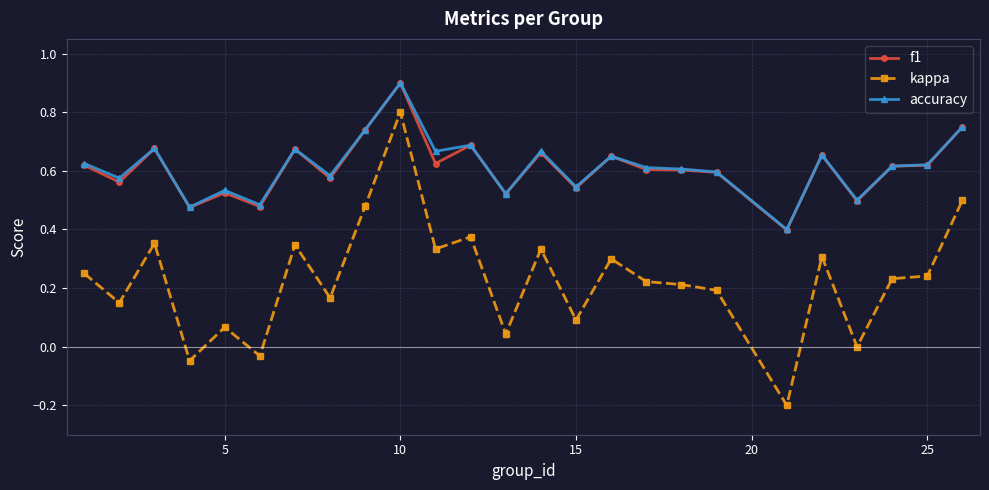

Which series has the largest range (max minus min)?

kappa